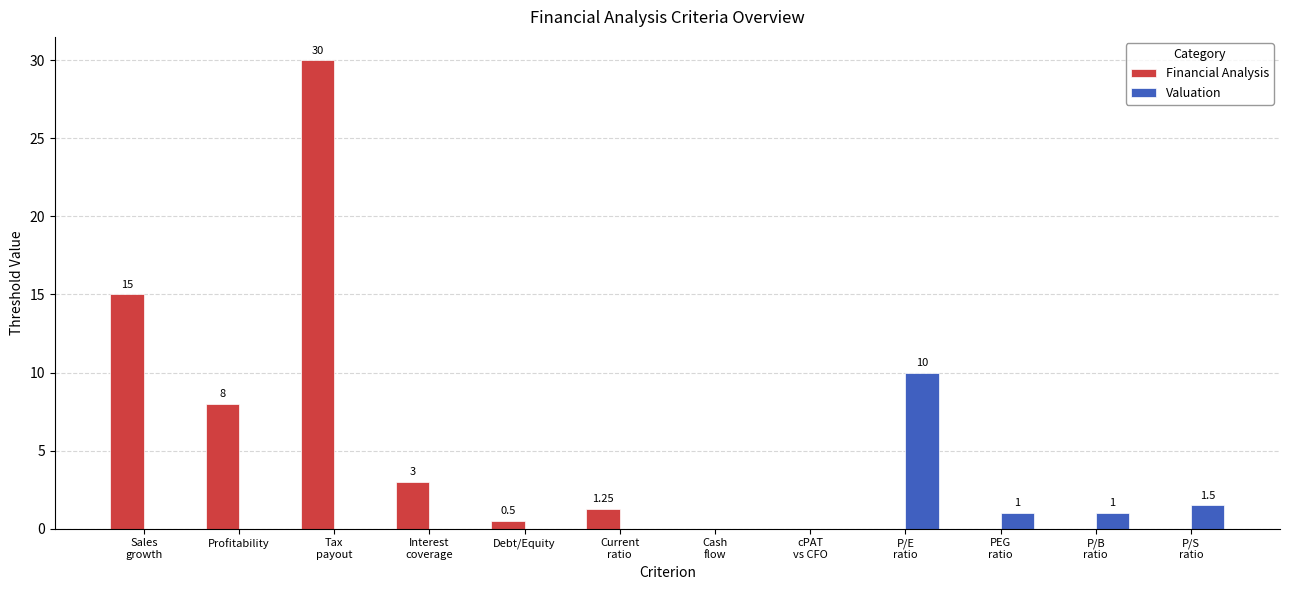

Is the value of Financial Analysis at Interest
coverage greater than the value of Valuation at PEG
ratio?

Yes